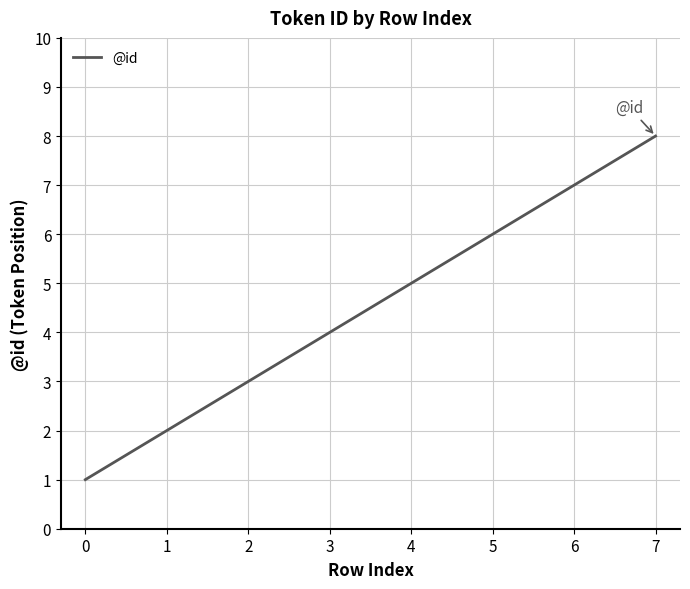

What is the change in value from 2 to 4?

+2